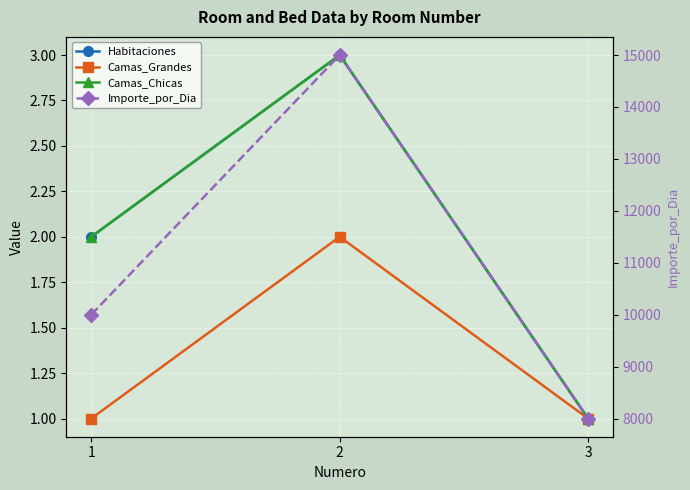

At which label does Camas_Chicas reach its minimum?

3